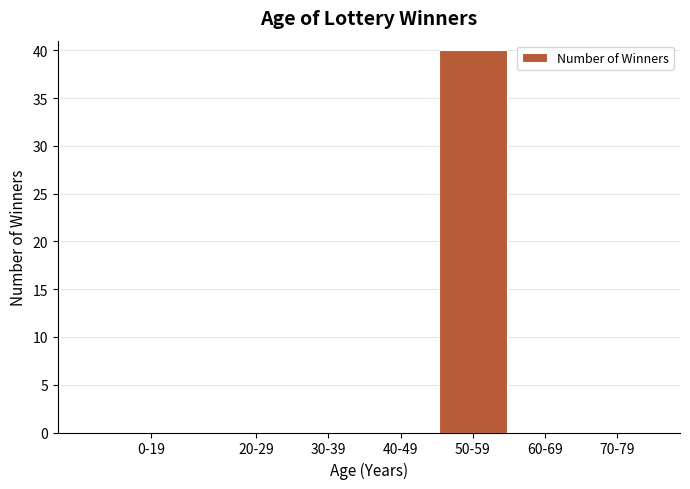

Reading left to right, transcribe all the data shown in this chart.

0-19=0	20-29=0	30-39=0	40-49=0	50-59=40	60-69=0	70-79=0